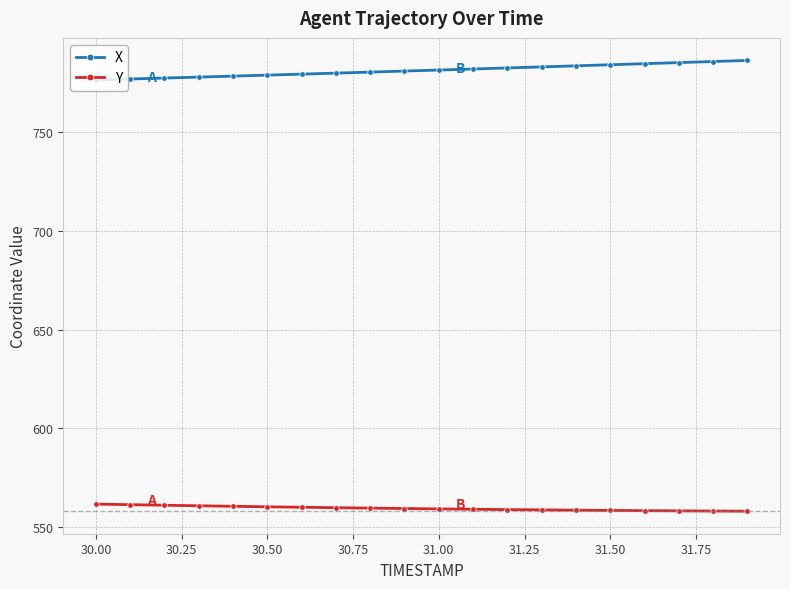

Which series has the largest total across all categories?

X